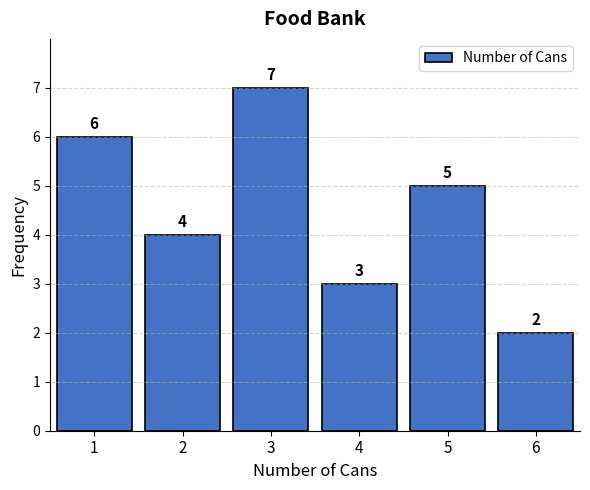

Reading left to right, transcribe this chart: for each bar, give the range it covers on the x-axis and its height.

0.5 to 1.5: 6
1.5 to 2.5: 4
2.5 to 3.5: 7
3.5 to 4.5: 3
4.5 to 5.5: 5
5.5 to 6.5: 2